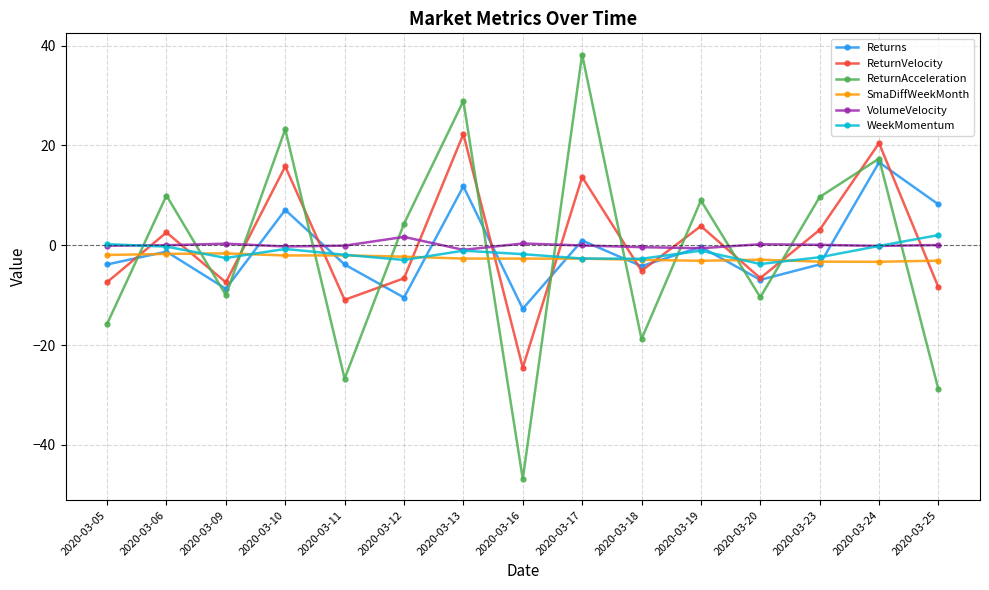

Between 2020-03-09 and 2020-03-13, which series saw the biggest shift?

ReturnAcceleration